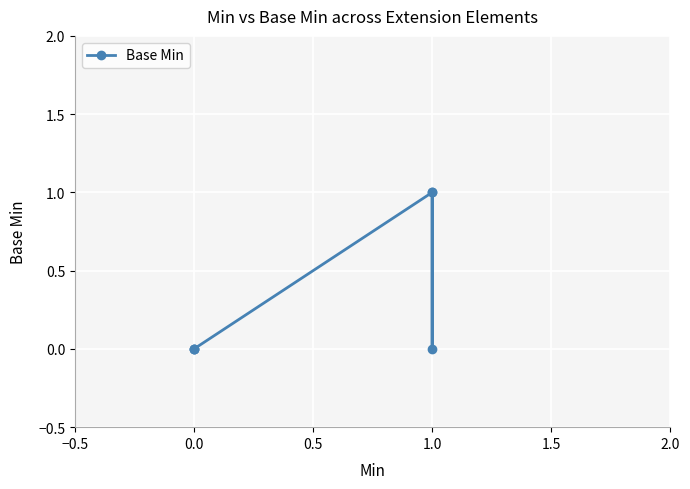

What is the difference between the maximum and minimum values?

1